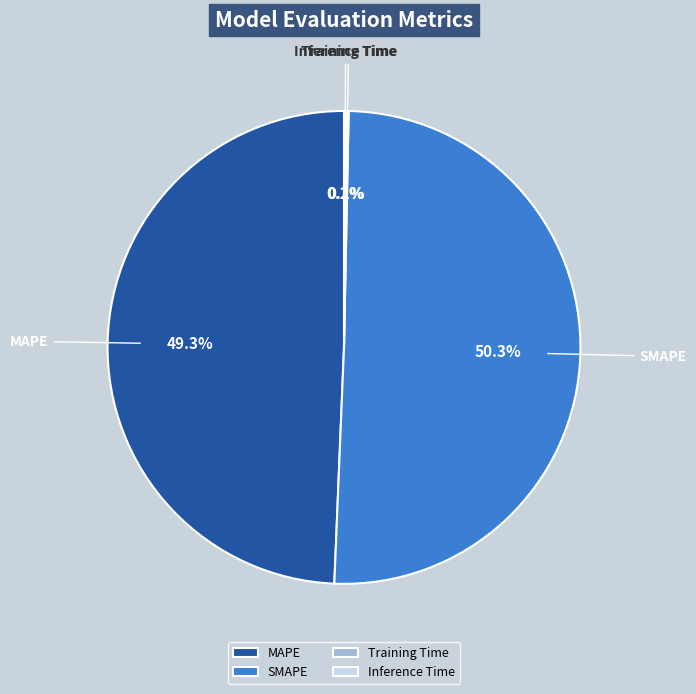

Which slice is the largest?

SMAPE